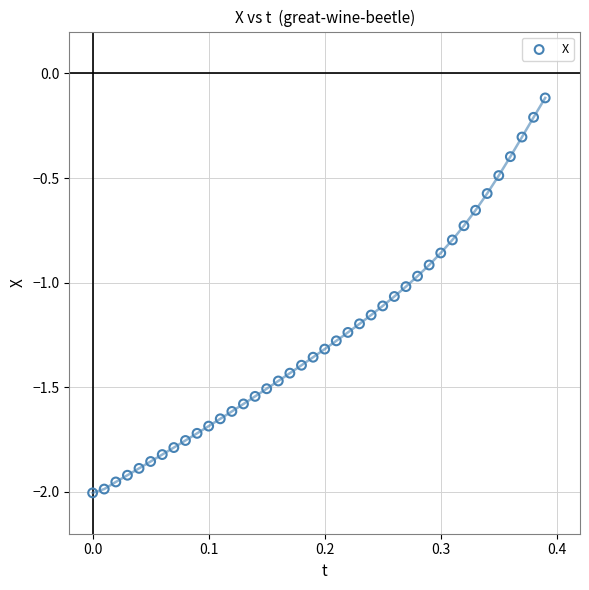

What is the range of Y values (max minus min)?

1.9